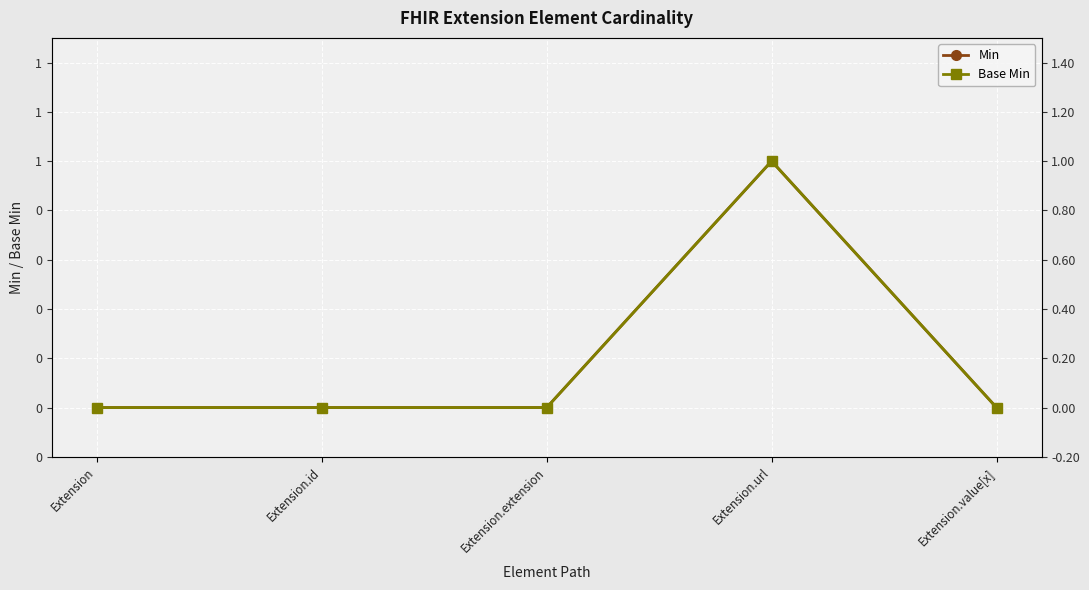

List the labels in order of Base Min value, largest first.

Extension.url, Extension, Extension.id, Extension.extension, Extension.value[x]